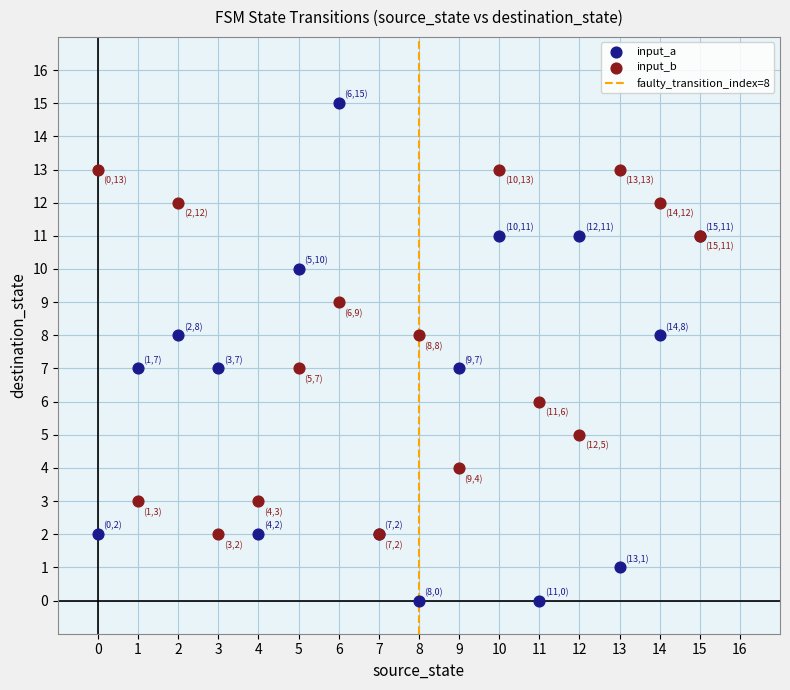

Which series reaches the minimum Y coordinate?

input_a